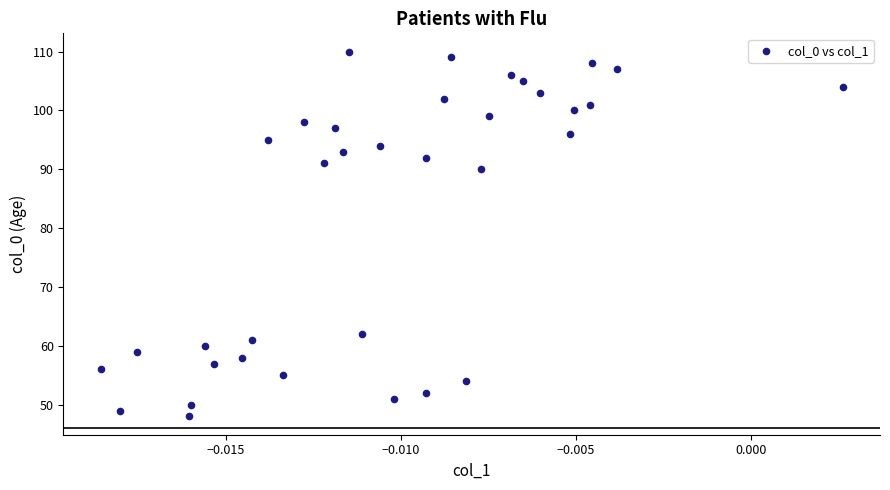

What Y value in the scatter plot is closest to 79?

90